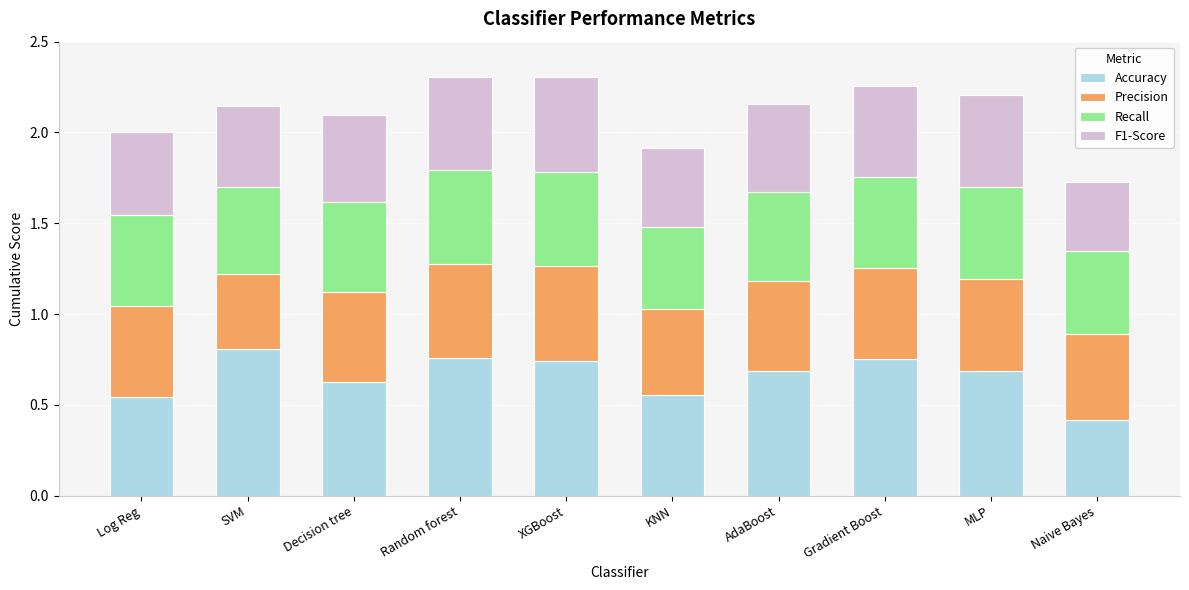

Which category has the lowest value in the Accuracy series?

Naive Bayes